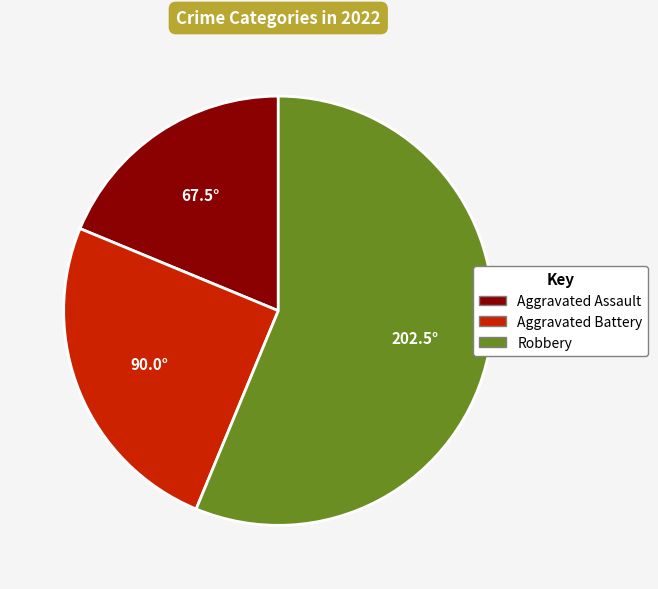

Does any single category account for the majority?

Yes